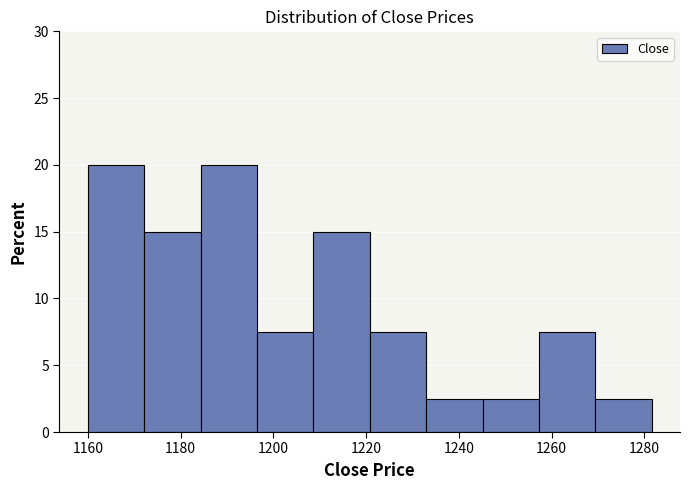

Reading left to right, list every bar in this chart as the range it spans on the x-axis followed by its height. Neither the bar edges nor the heights are printed on the chart, so give them approximately, as read against the axes.

1160 to 1172: 20.0
1172 to 1184: 15.0
1184 to 1196: 20.0
1196 to 1208: 7.5
1208 to 1220: 15.0
1220 to 1232: 7.5
1232 to 1246: 2.5
1246 to 1258: 2.5
1258 to 1270: 7.5
1270 to 1282: 2.5